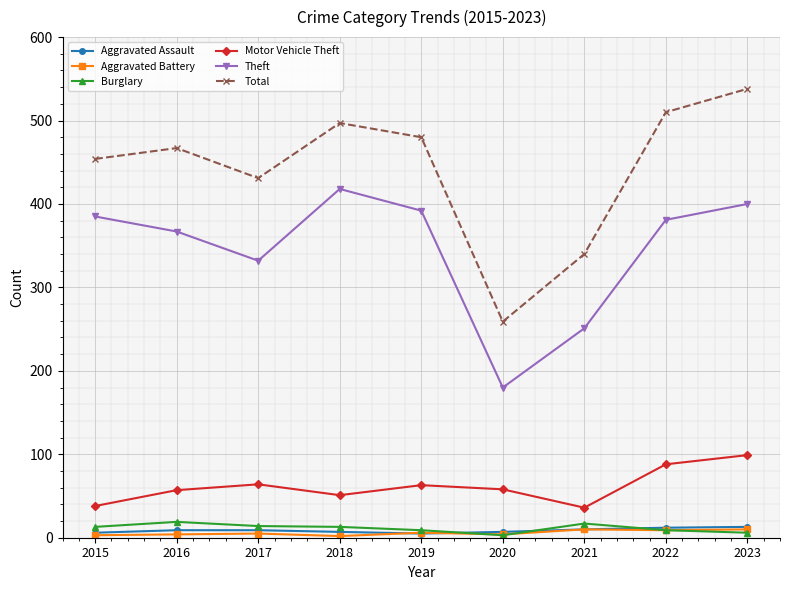

What is the maximum value shown in the chart?

538